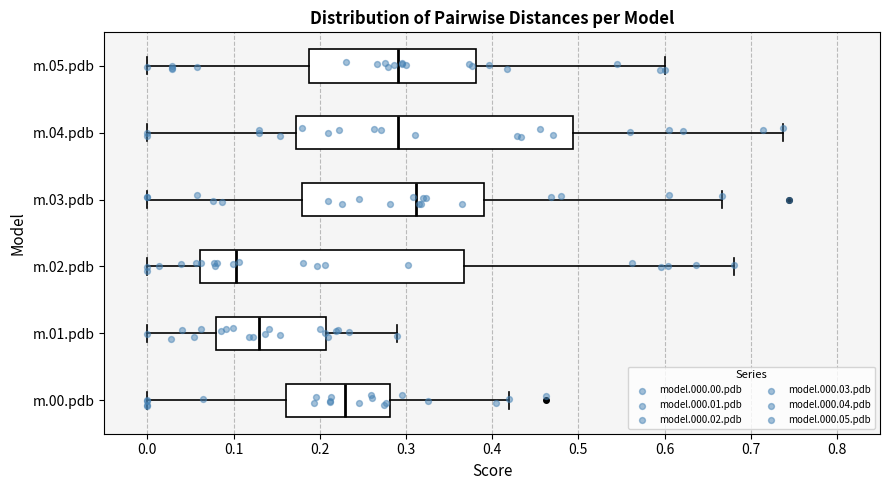

Which box has the furthest to the right median line?

m.03.pdb